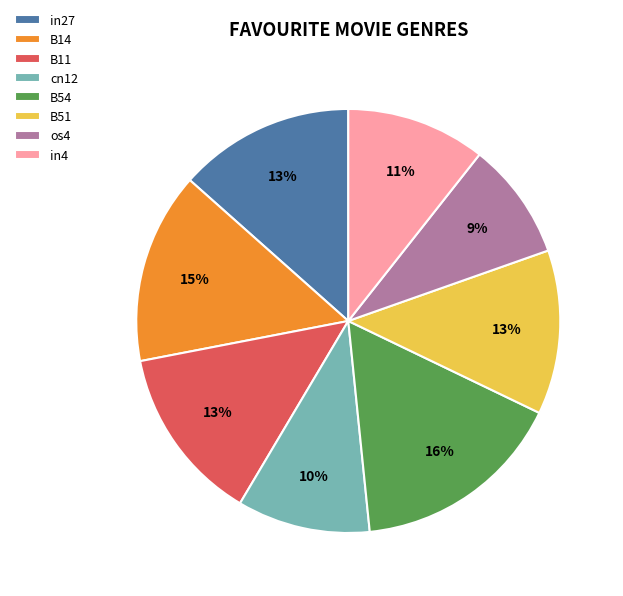

What percentage is the B51 slice, to the nearest percent?

13%